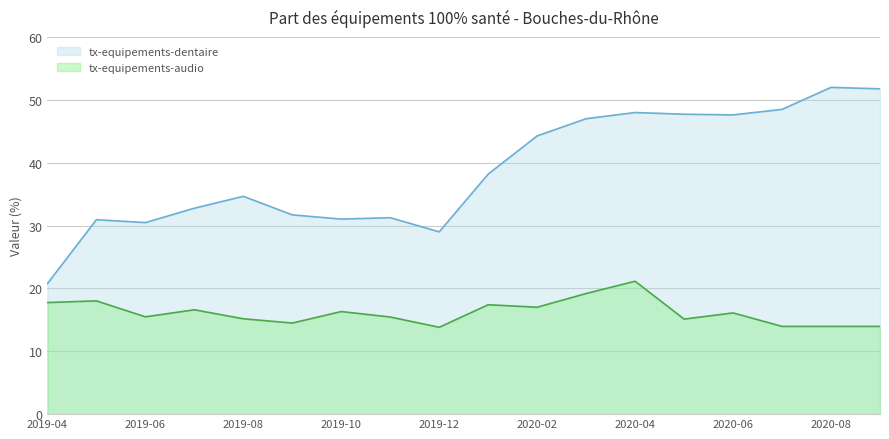

Read the value at 2019-05.

30.9